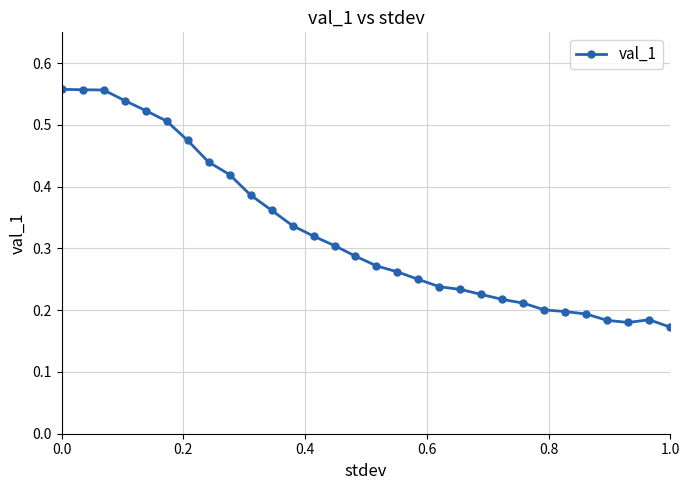

How many values are between 0 and 1?

30